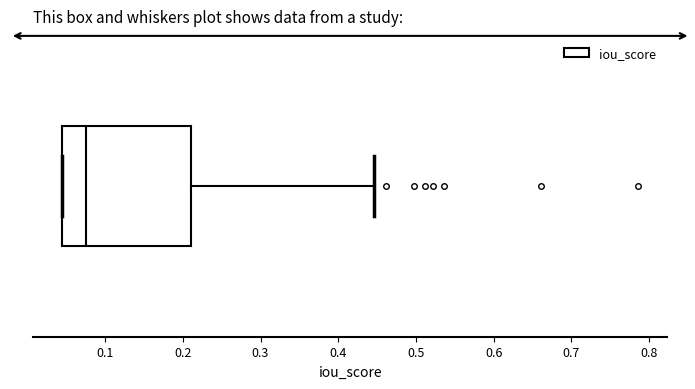

Transcribe this box plot: give where the median line is, the range the box spans, and where the two whiskers end, as read against the x-axis. The values are not printed on the chart, so give them approximately, as read against the axis.

median 0.08, box 0.04 to 0.21, whiskers 0.04 to 0.45